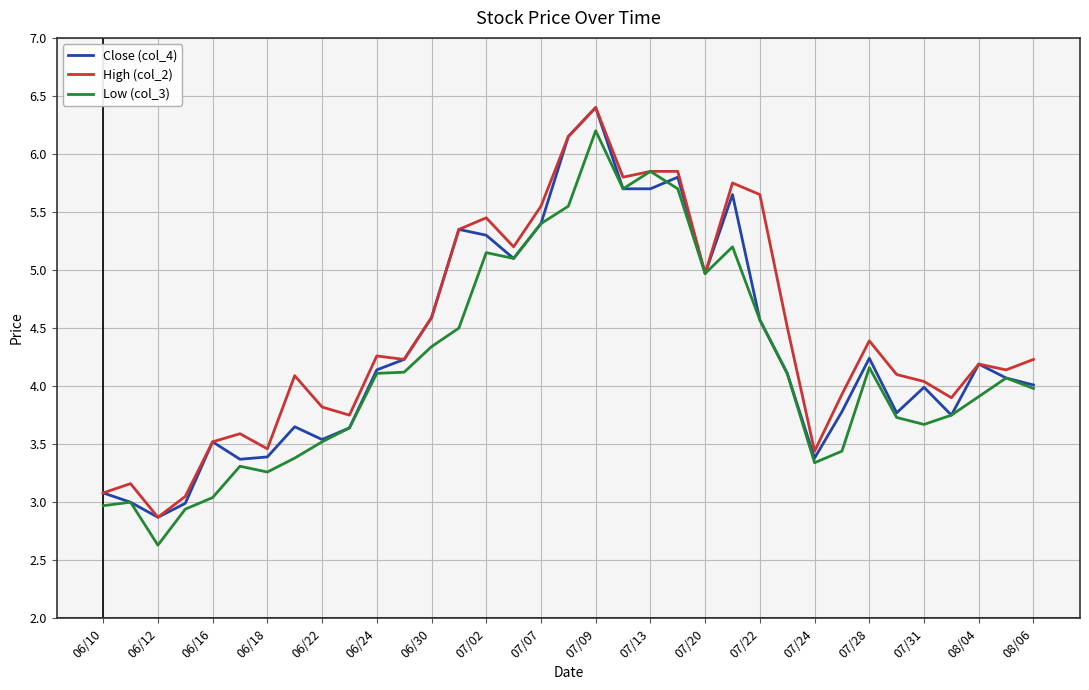

What is the smallest value displayed?

2.6